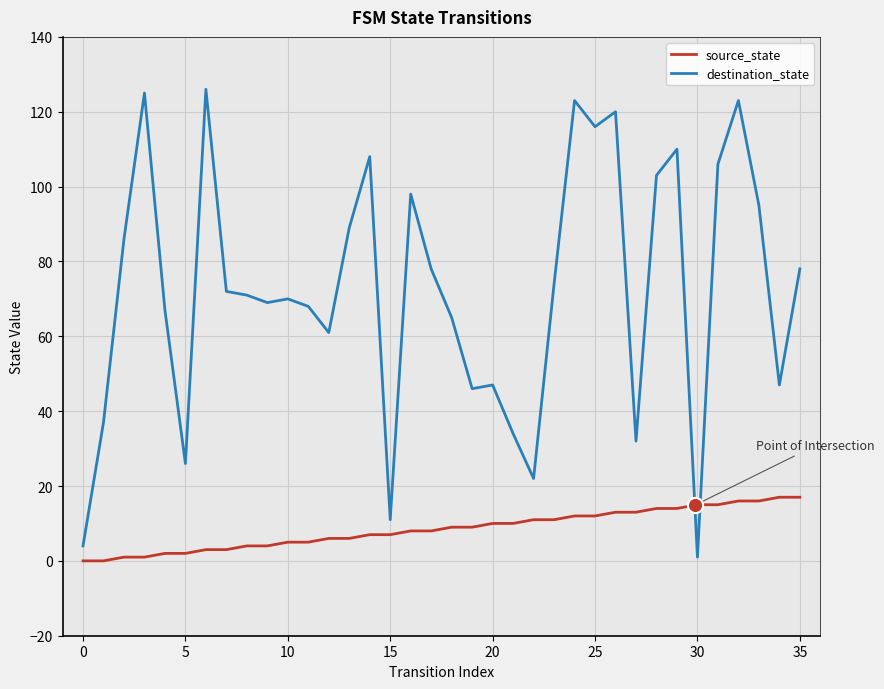

Which series has the widest spread of Y values?

destination_state